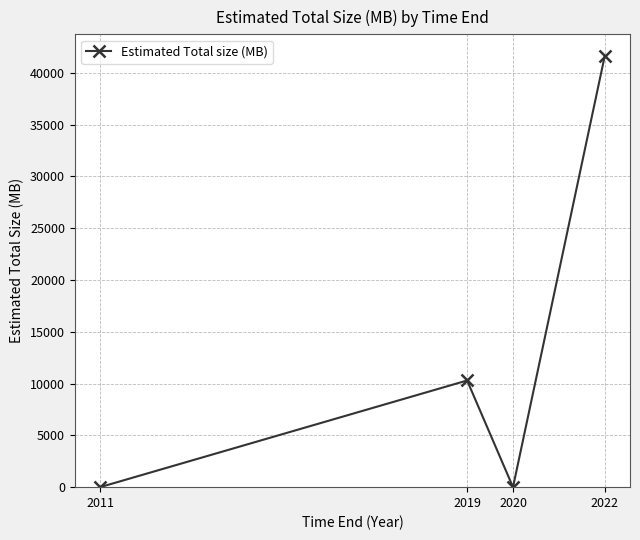

Which category has the highest value across all series?

2022